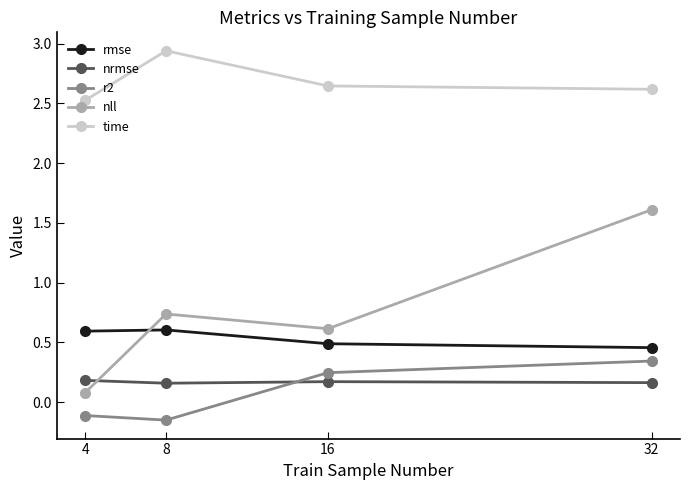

How many series are shown in this chart?

5